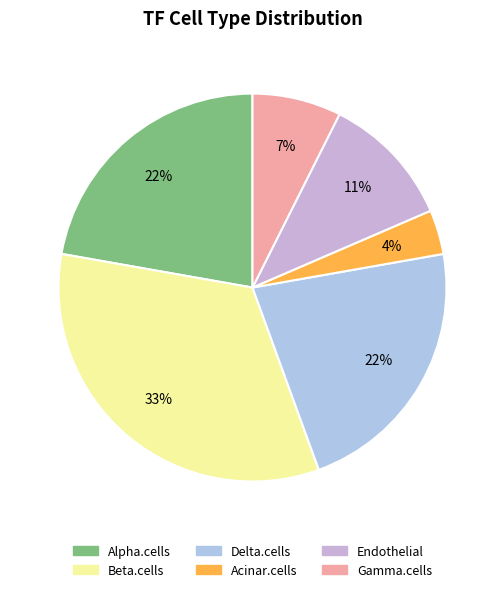

Is there any slice that represents more than half of the pie?

No